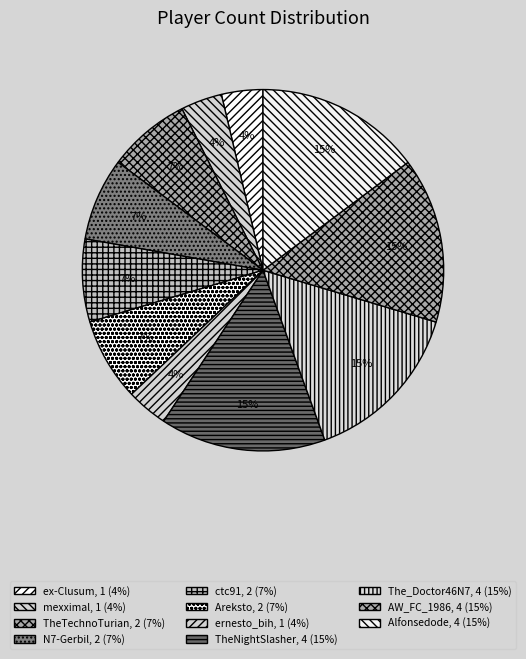

Rank the categories by value from highest to lowest.

TheNightSlasher, The_Doctor46N7, AW_FC_1986, Alfonsedode, TheTechnoTurian, N7-Gerbil, ctc91, Areksto, ex-Clusum, mexximal, ernesto_bih